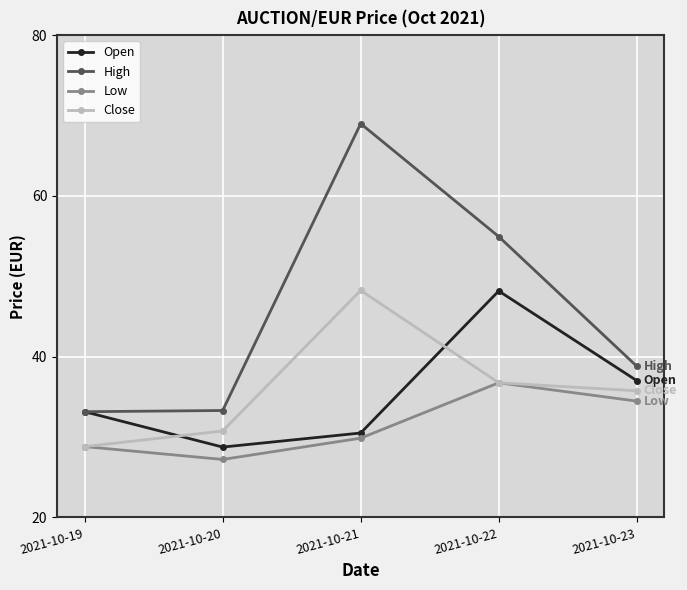

True or false: High and Close cross at least once.

False